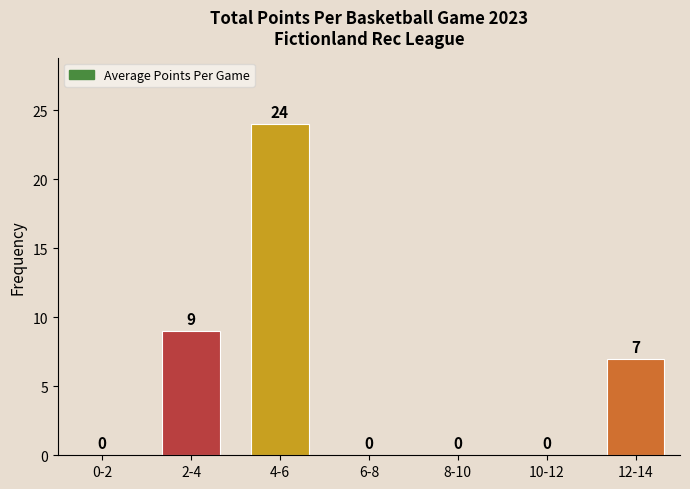

Reading left to right, what are all the values shown in this chart?

0-2=0	2-4=9	4-6=24	6-8=0	8-10=0	10-12=0	12-14=7